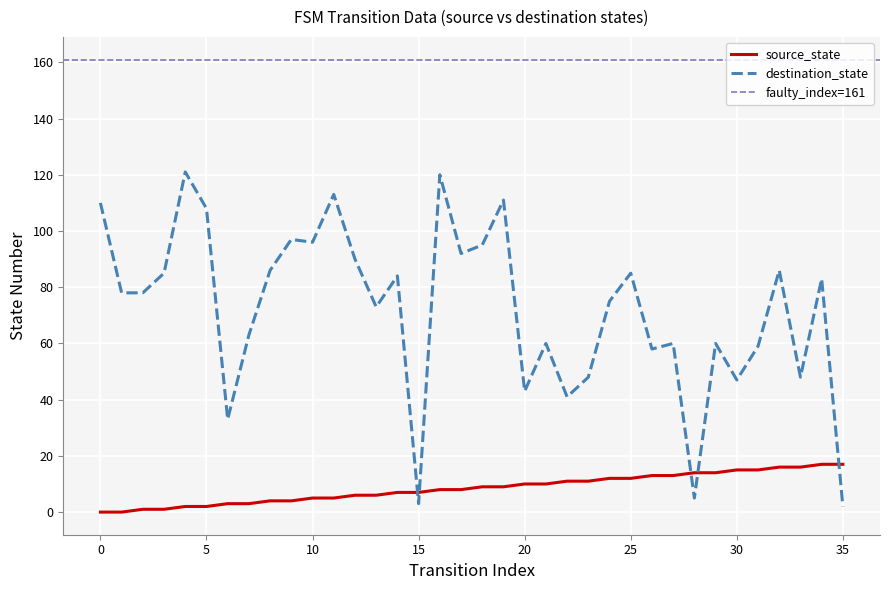

Rank the categories by destination_state value from highest to lowest.

4, 16, 11, 19, 0, 5, 9, 10, 18, 17, 12, 8, 32, 3, 25, 14, 34, 1, 2, 24, 13, 7, 21, 27, 29, 31, 26, 23, 33, 30, 20, 22, 6, 28, 15, 35